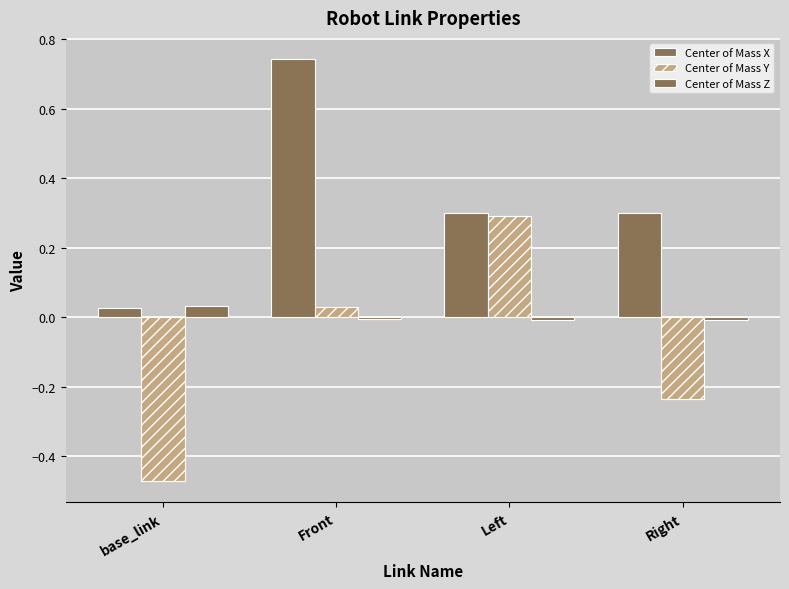

How many values in Center of Mass Y are below zero?

2